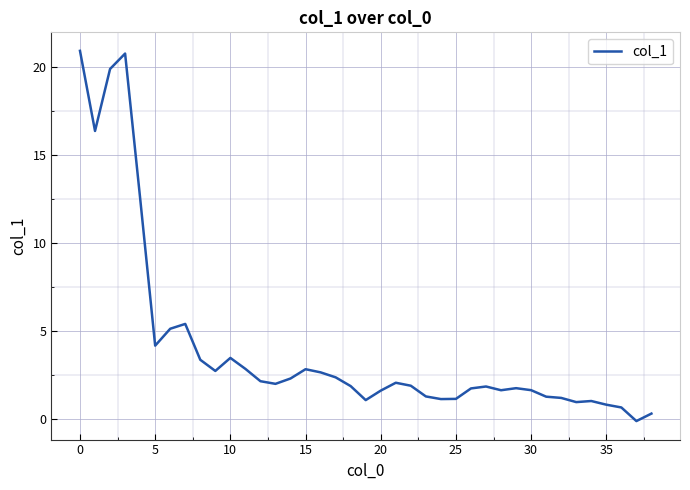

What is the difference between the maximum and minimum values?

21.0